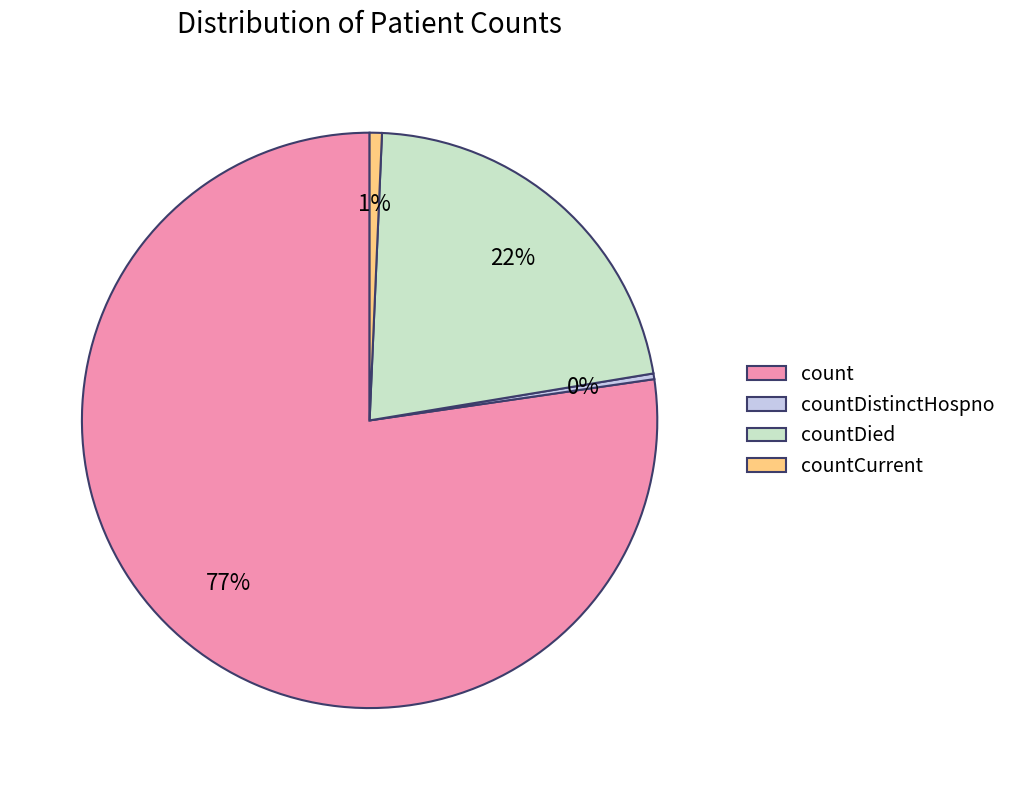

True or false: count accounts for 85% of the total.

False